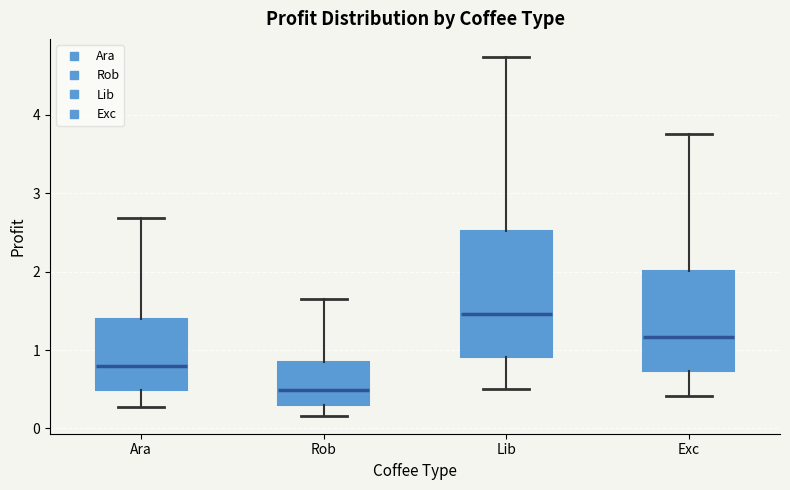

Reading left to right, read every box against the y-axis: the position of its median line, the range the box covers, and the ends of its whiskers. The values are not printed on the chart, so give them approximately, as read against the axis.

Ara: median 0.8, box 0.5 to 1.4, whiskers 0.3 to 2.7
Rob: median 0.5, box 0.3 to 0.8, whiskers 0.2 to 1.6
Lib: median 1.5, box 0.9 to 2.5, whiskers 0.5 to 4.7
Exc: median 1.2, box 0.7 to 2.0, whiskers 0.4 to 3.8